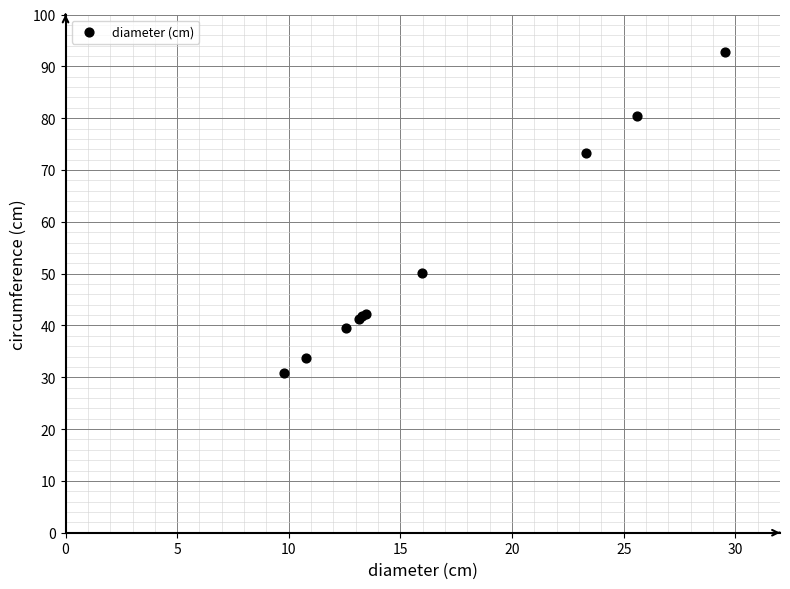

What Y value in the scatter plot is closest to 61?

50.1